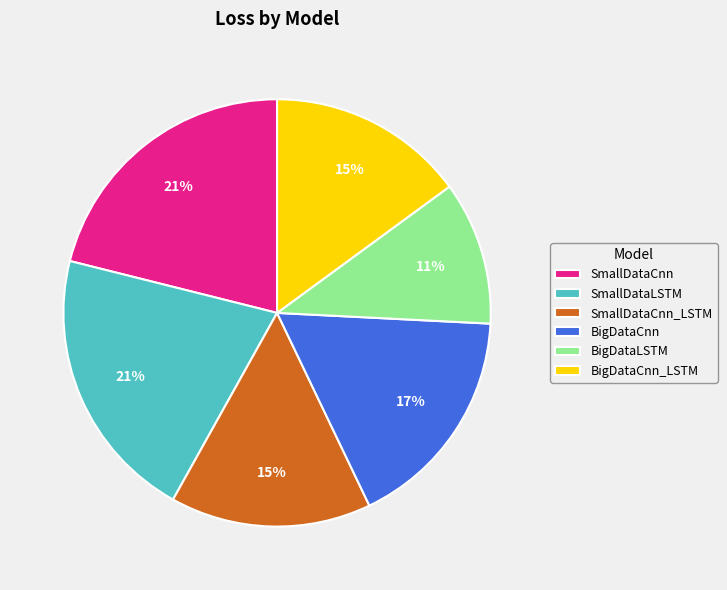

Between SmallDataCnn_LSTM and BigDataCnn, which is larger?

BigDataCnn